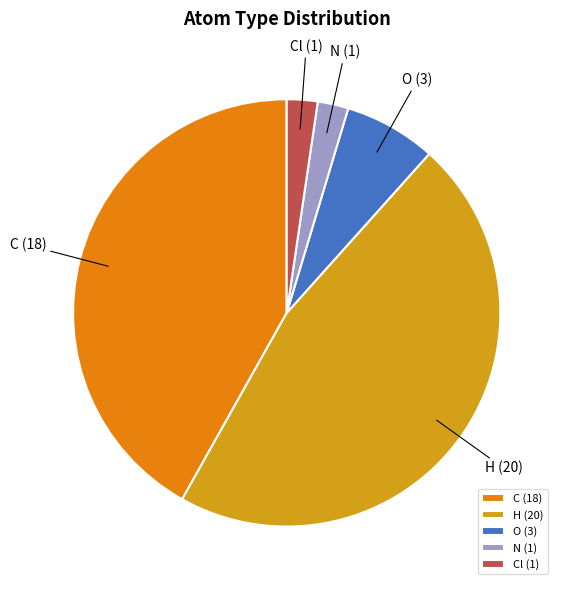

The O (3) slice represents 7% of the pie. True or false?

True